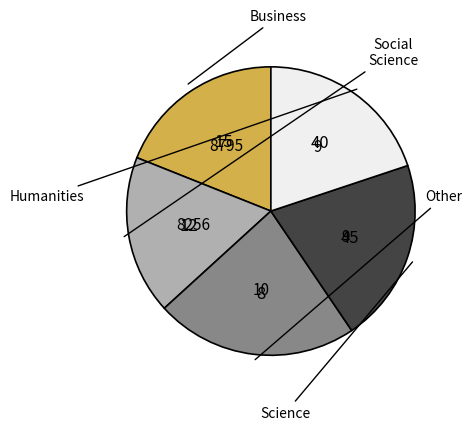

Is there any slice that represents more than half of the pie?

No